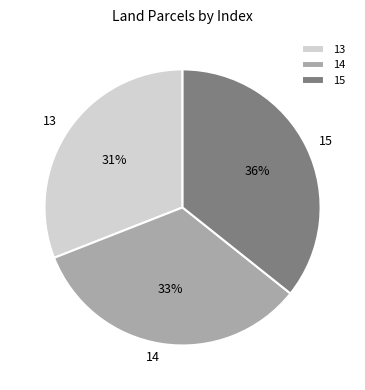

To the nearest percent, what portion does 15 represent?

36%